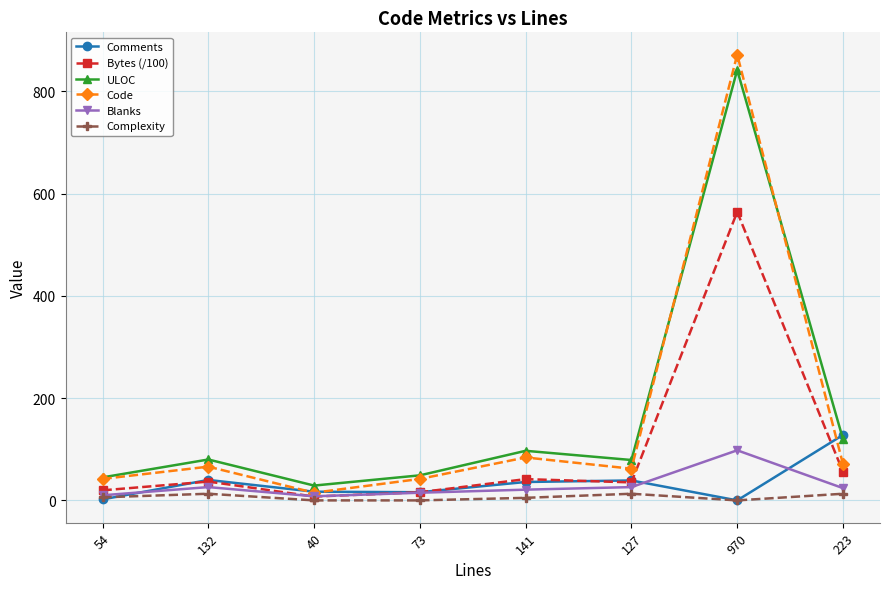

Does the chart have visible grid lines?

Yes